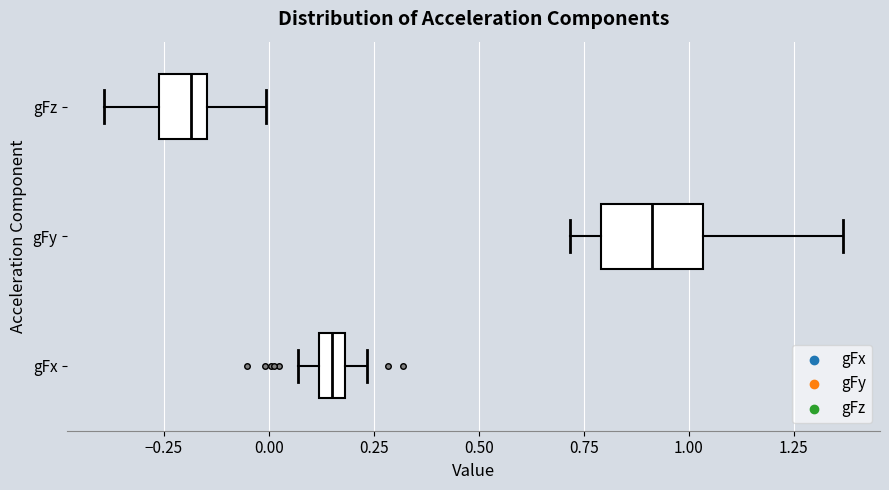

Which box's median line is the furthest to the left?

gFz